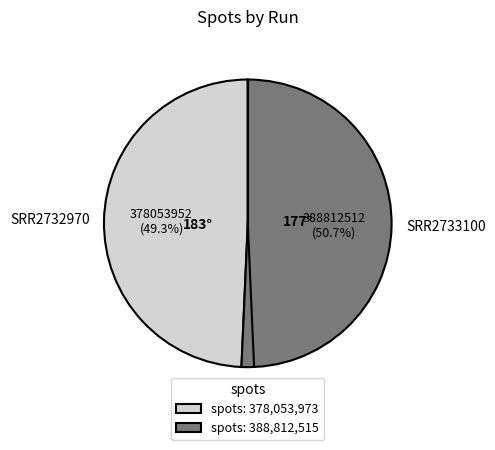

Is the sum of SRR2733100 and SRR2732970 greater than half?

Yes